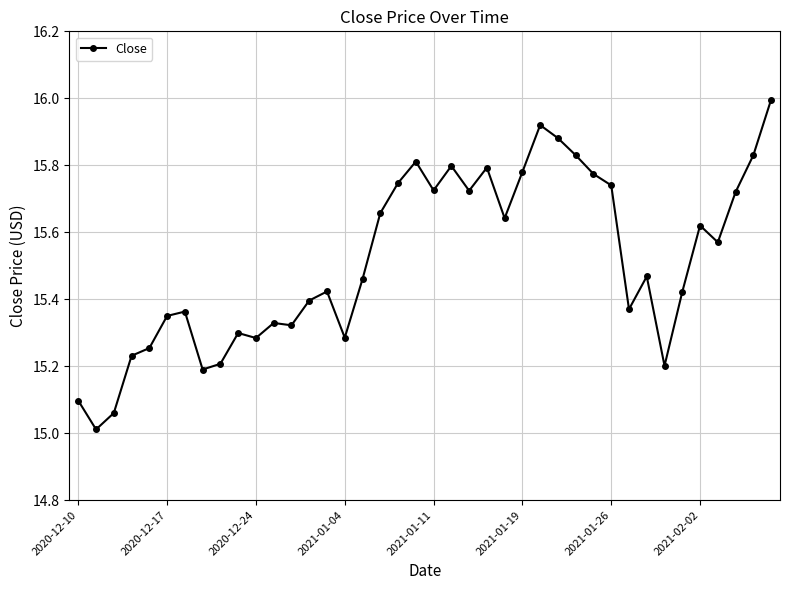

What is the sum of all values?

620.6